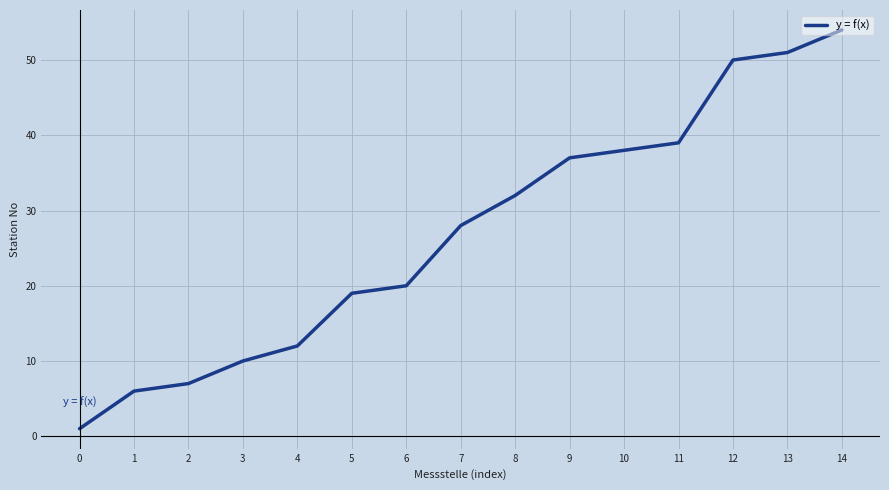

Does the chart have visible grid lines?

Yes